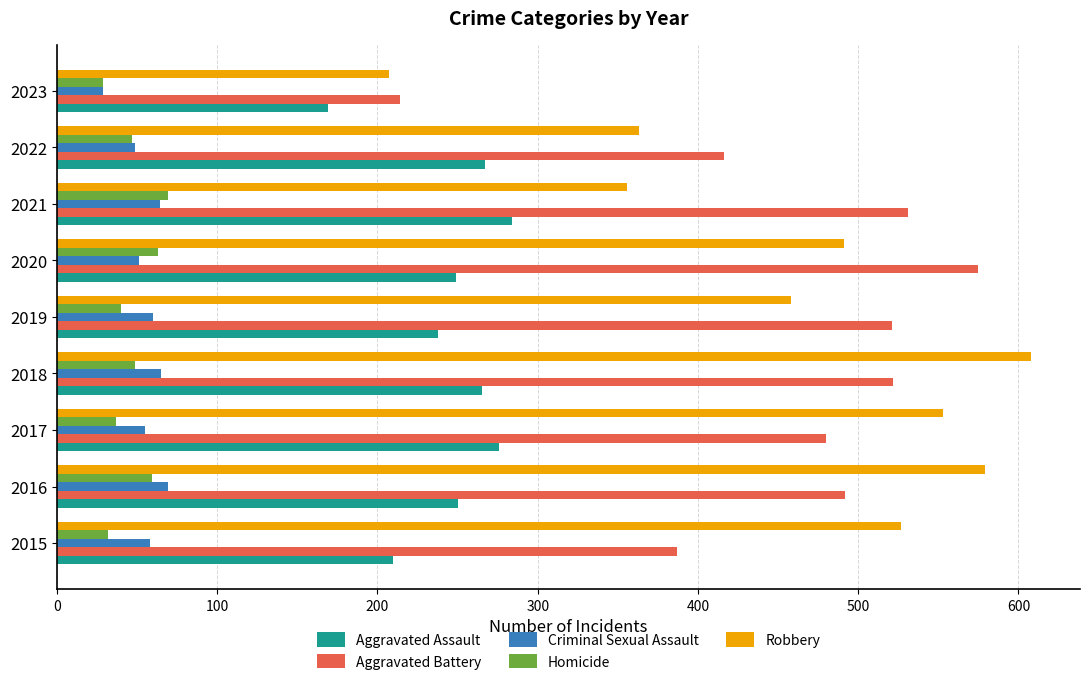

How many series are shown in this chart?

5